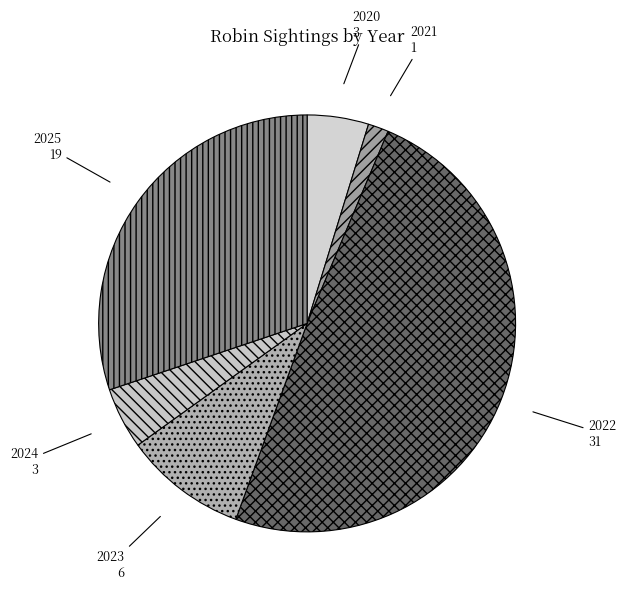

Is 2022 the majority of the pie?

No